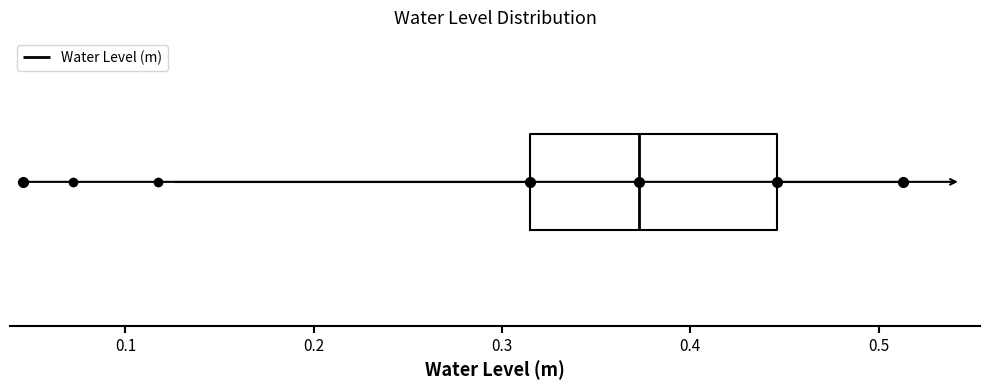

Transcribe this box plot: give where the median line is, the range the box spans, and where the two whiskers end, as read against the x-axis. The values are not printed on the chart, so give them approximately, as read against the axis.

median 0.37, box 0.31 to 0.45, whiskers 0.13 to 0.51